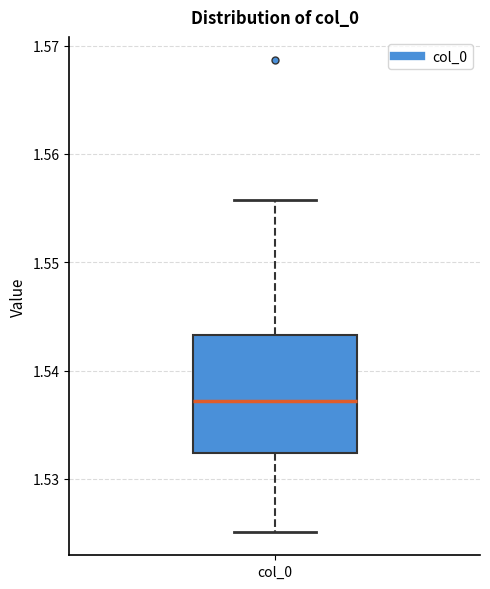

Transcribe this box plot: give where the median line is, the range the box spans, and where the two whiskers end, as read against the y-axis. The values are not printed on the chart, so give them approximately, as read against the axis.

median 1.537, box 1.532 to 1.543, whiskers 1.525 to 1.556